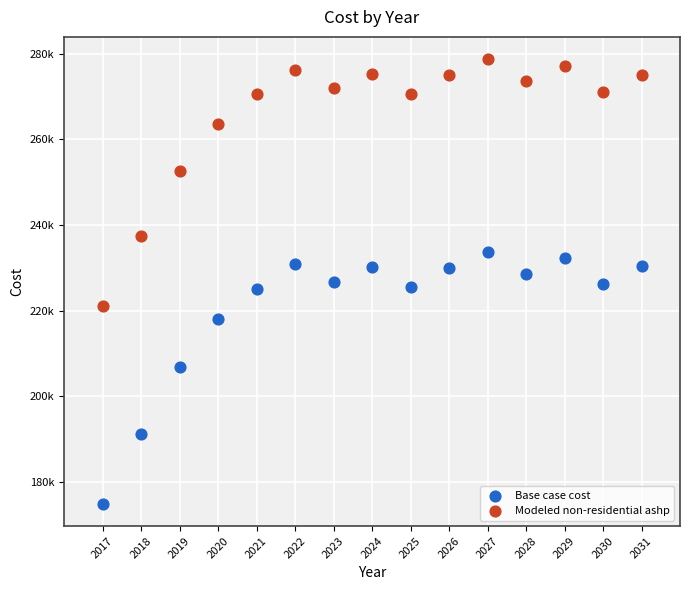

Which series reaches the minimum Y coordinate?

Base case cost